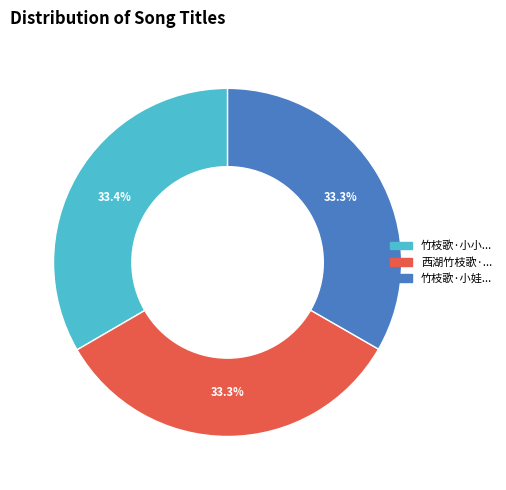

Is there a majority slice in this chart?

No